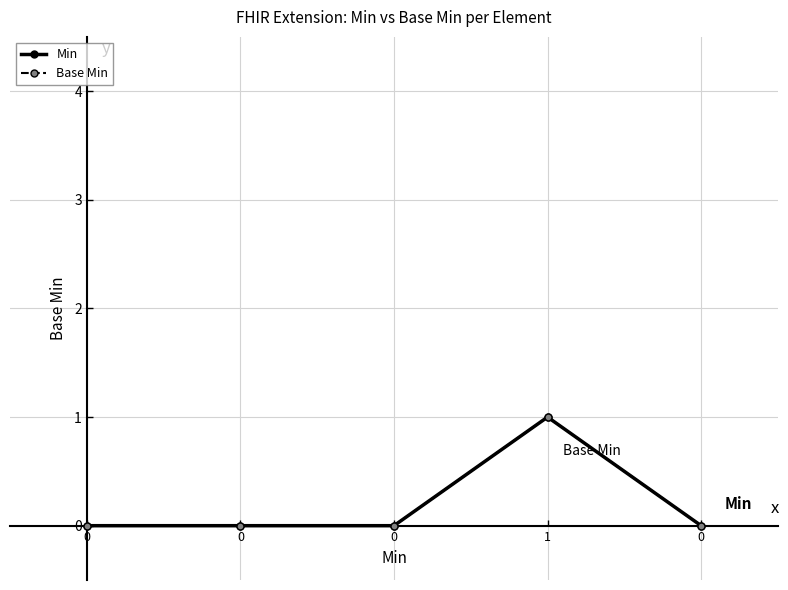

Does the chart have visible grid lines?

Yes